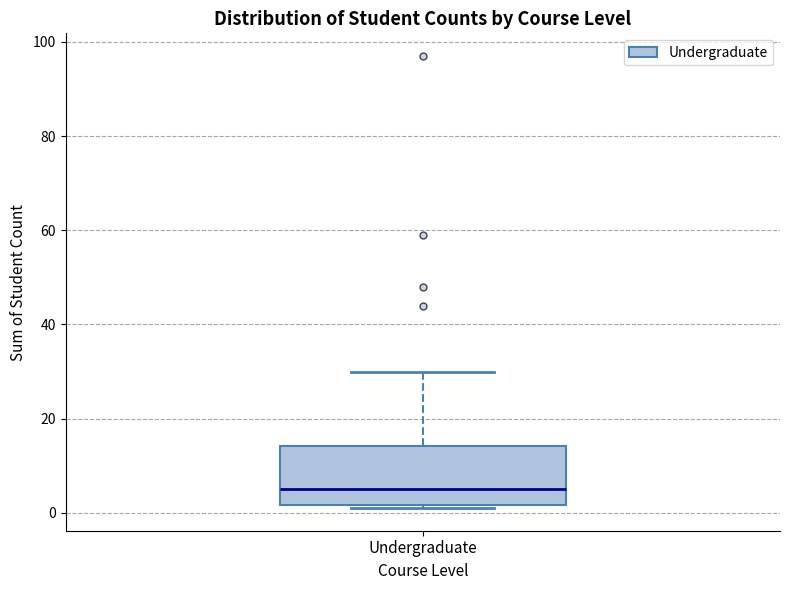

Where is the upper edge of the box for Undergraduate on the y-axis? The values are not printed on the chart, so give them approximately, as read against the axis.

14